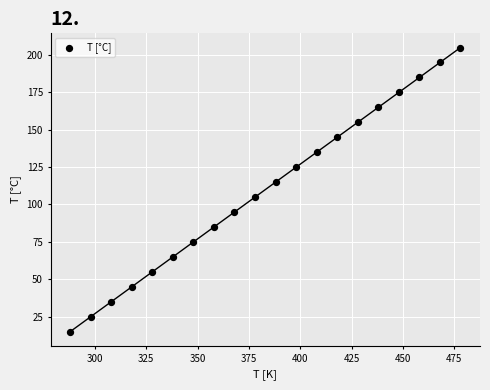

What is the range of X values (max minus min)?

190.0